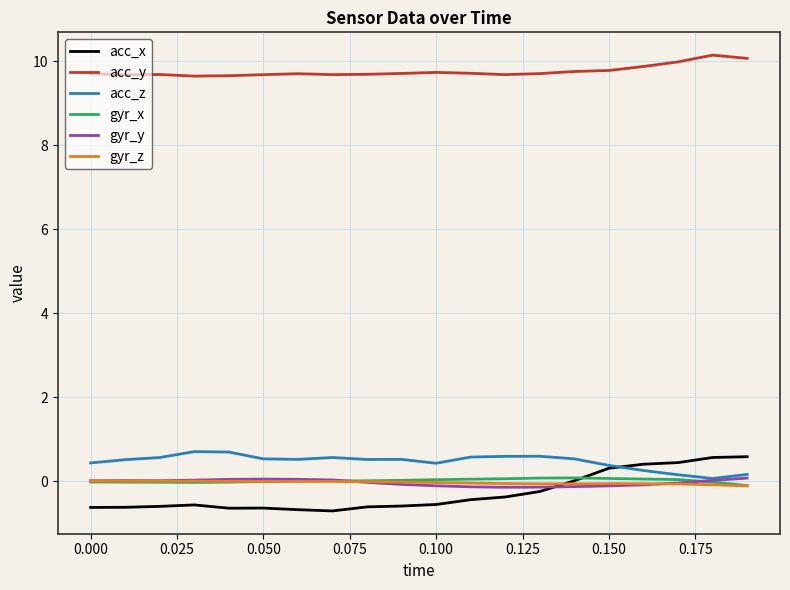

Count the number of categories in the chart.

20